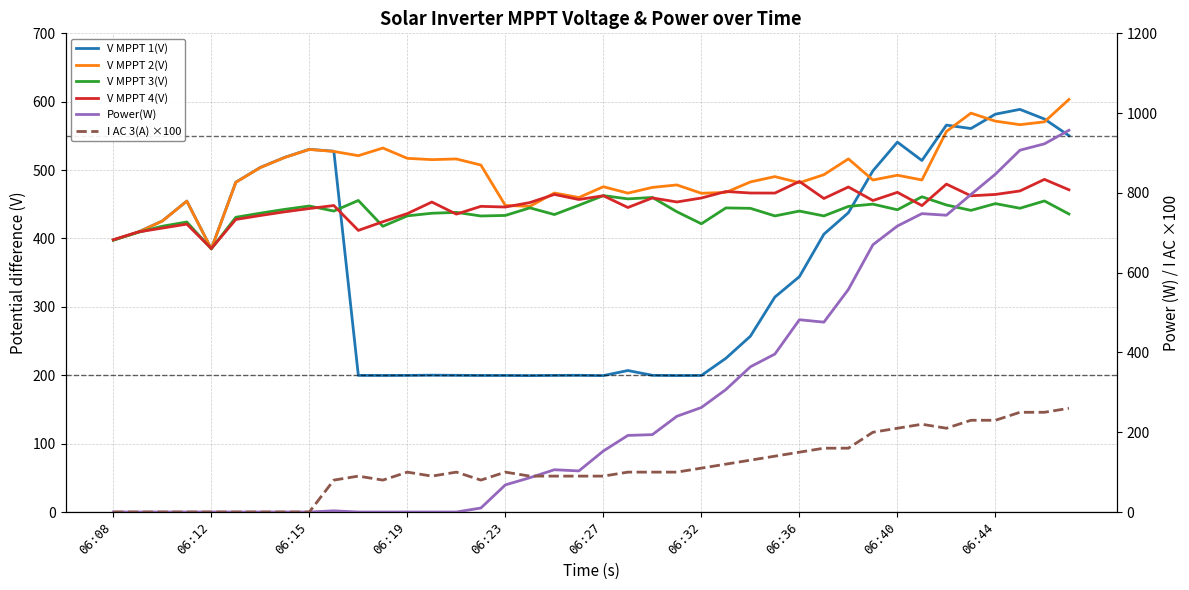

True or false: Power(W) and I AC 3(A) ×100 cross at least once.

True